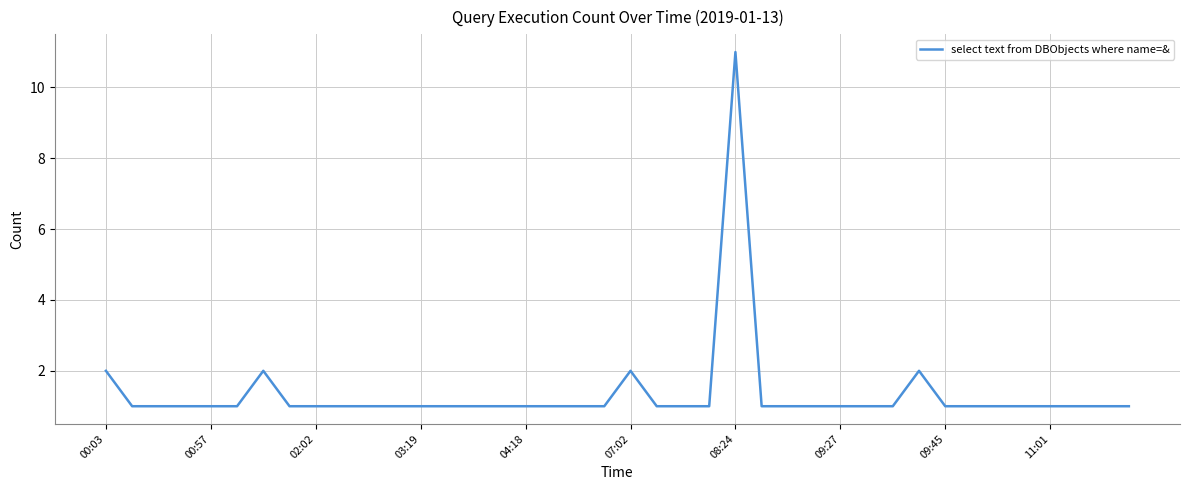

What is the maximum value shown in the chart?

11